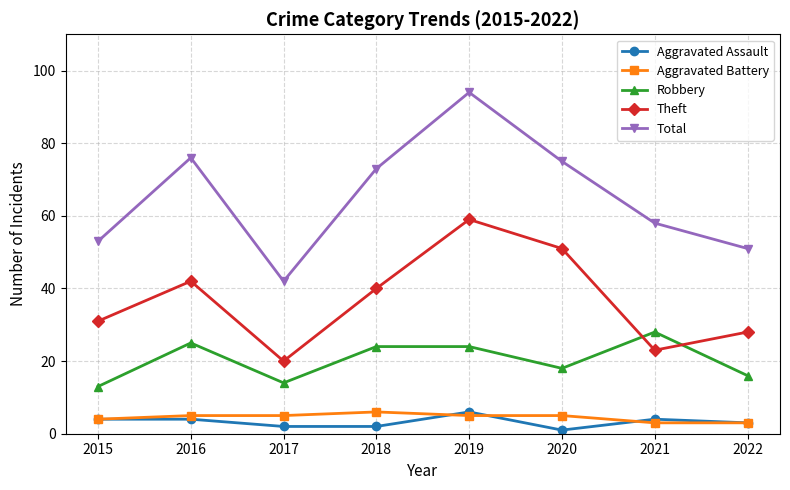

Reading right to left, transcribe all the data shown in this chart.

Aggravated Assault: 3	4	1	6	2	2	4	4
Aggravated Battery: 3	3	5	5	6	5	5	4
Robbery: 16	28	18	24	24	14	25	13
Theft: 28	23	51	59	40	20	42	31
Total: 51	58	75	94	73	42	76	53